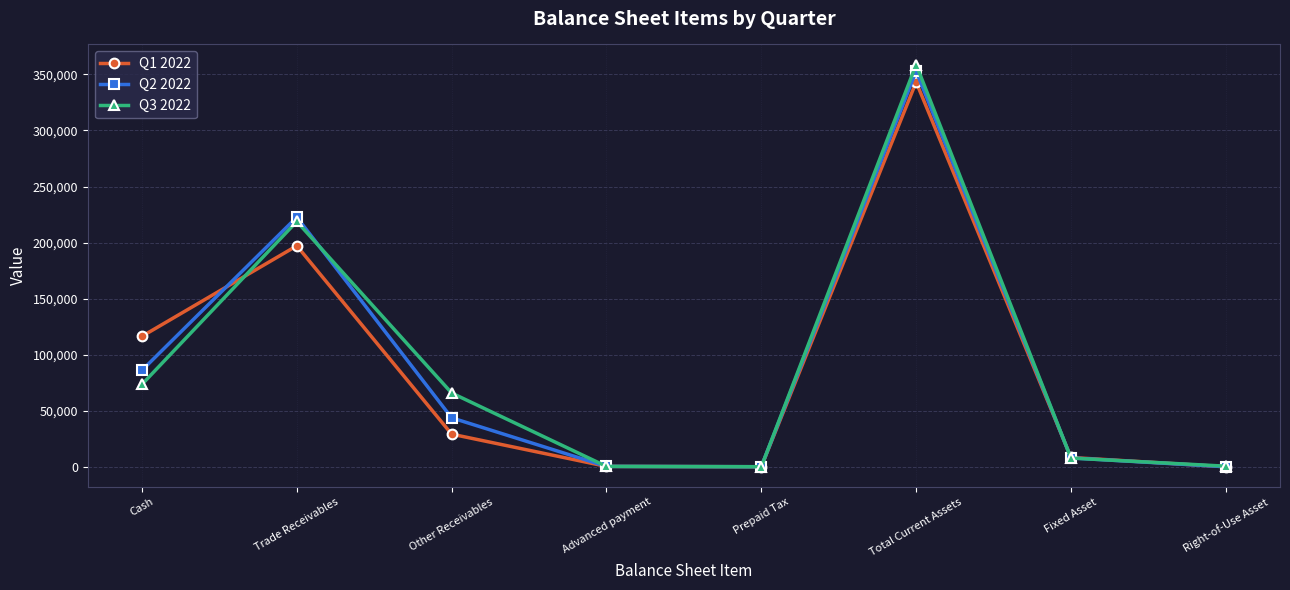

Where do Q2 2022 and Q3 2022 first cross each other?

Trade Receivables and Other Receivables